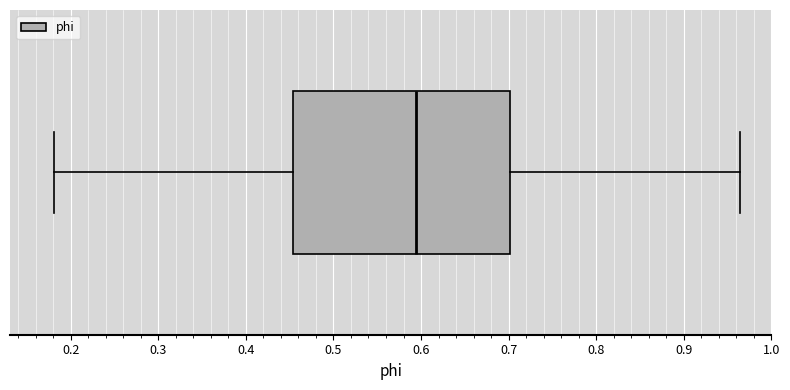

Where is the left edge of the box on the x-axis? The values are not printed on the chart, so give them approximately, as read against the axis.

0.45